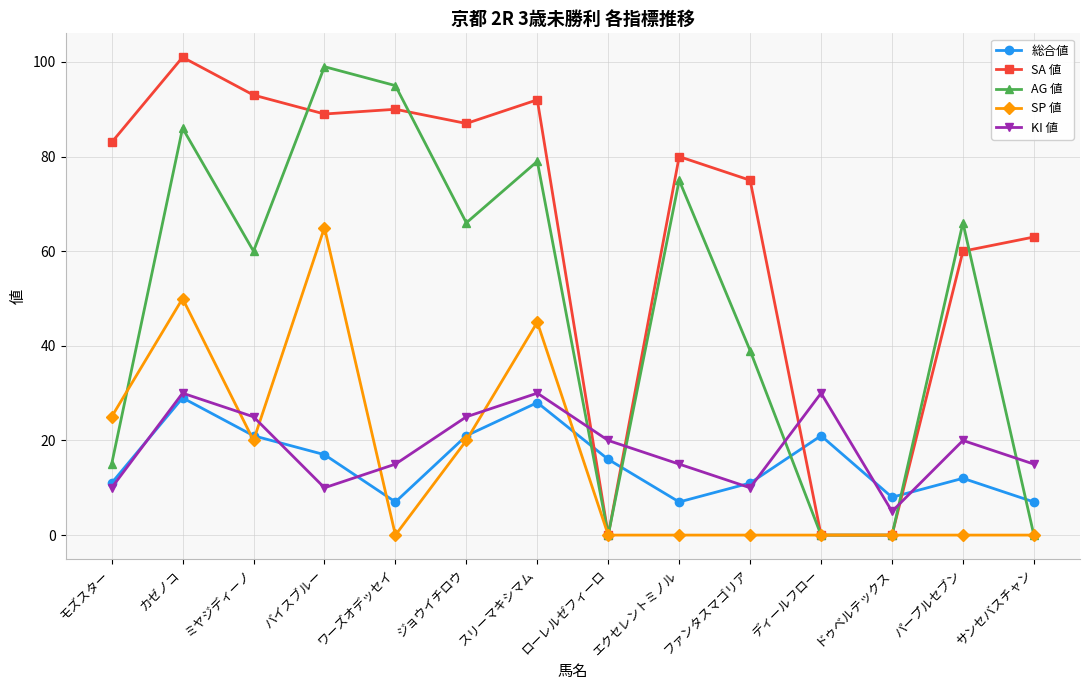

Is the value of 総合値 at パープルセブン greater than the value of KI 値 at スリーマキシマム?

No